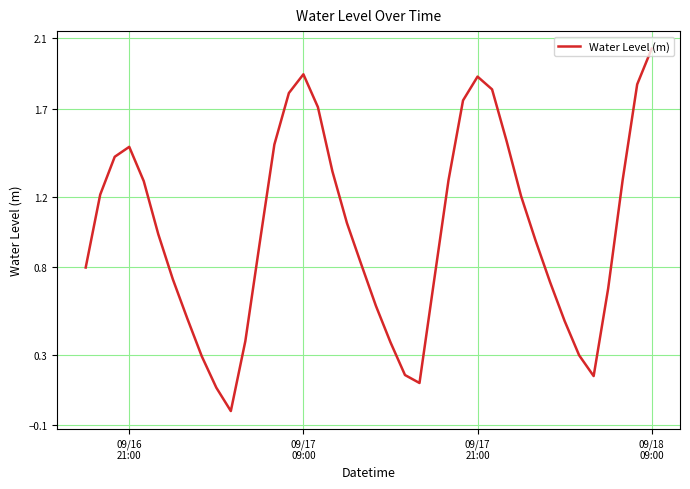

What is the difference between the maximum and minimum values?

2.1